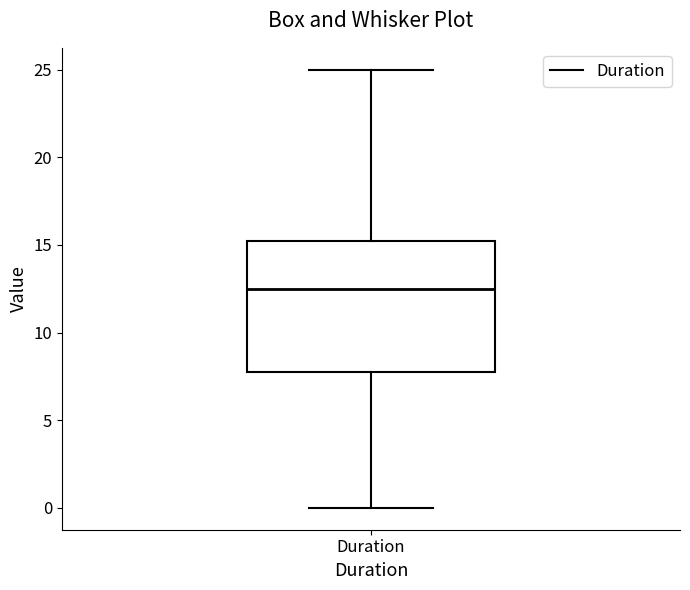

Read this box plot against the y-axis: the position of the median line, the range covered by the box, and the ends of both whiskers. The values are not printed on the chart, so give them approximately, as read against the axis.

median 12.5, box 8.0 to 15.5, whiskers 0.0 to 25.0